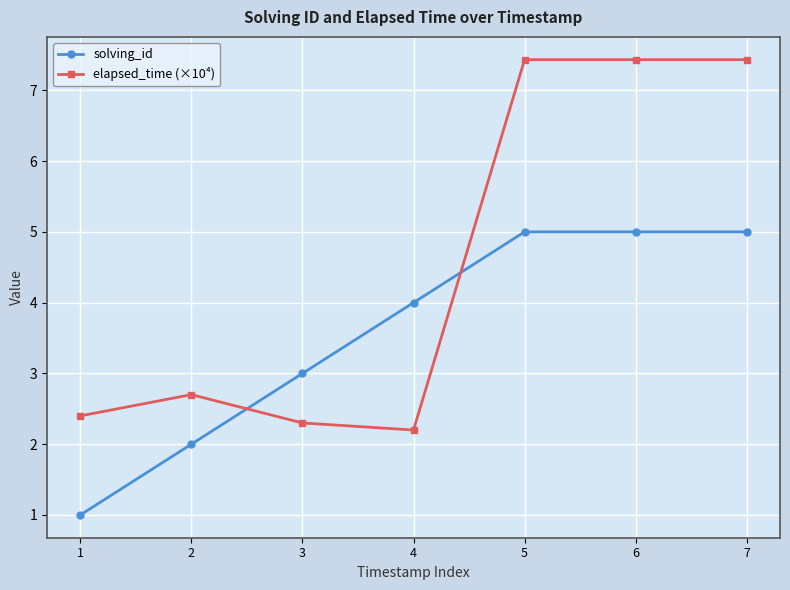

Is this an area chart (filled region under the line)?

No